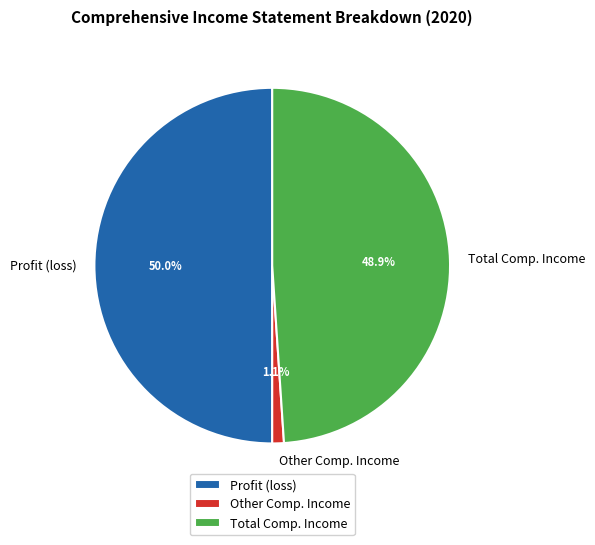

What is the ratio of the value at Profit (loss) to the value at Total Comp. Income?

1.0